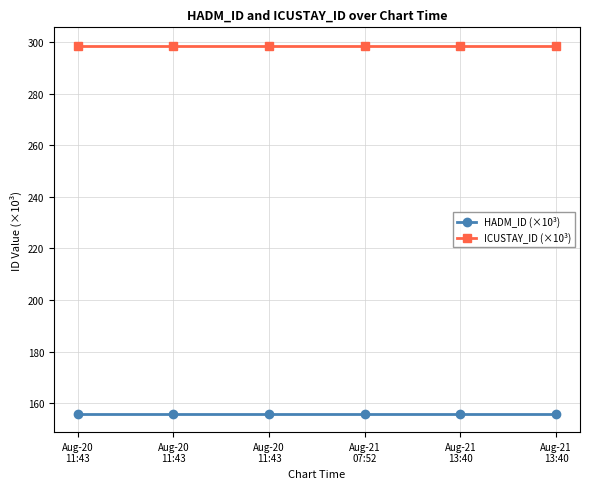

What are all the series names shown in the legend?

HADM_ID (×10³), ICUSTAY_ID (×10³)